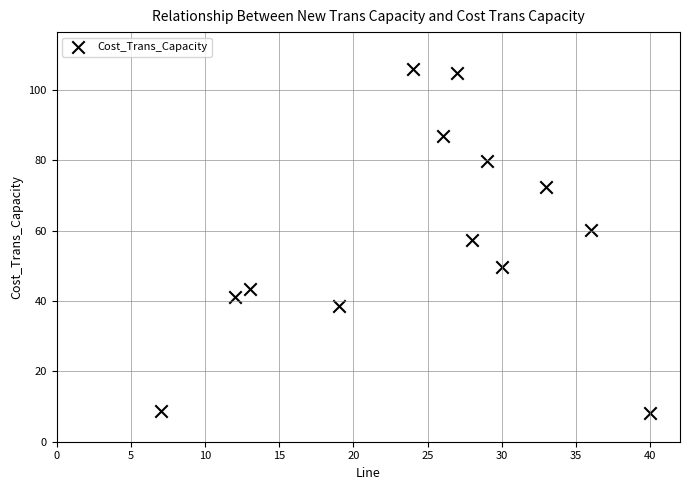

What is the range of X values (max minus min)?

33.0